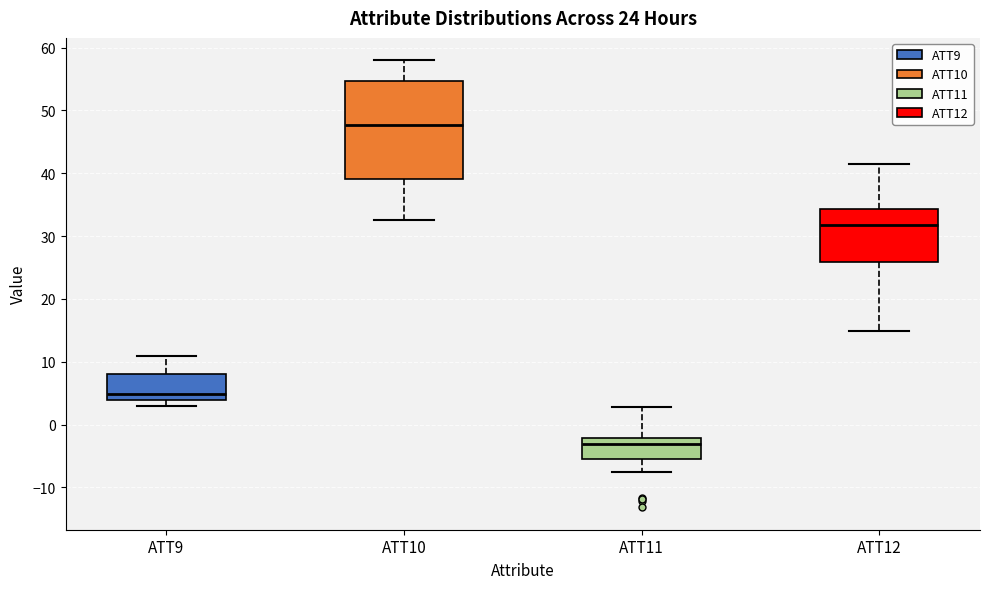

Which box has the highest median line?

ATT10